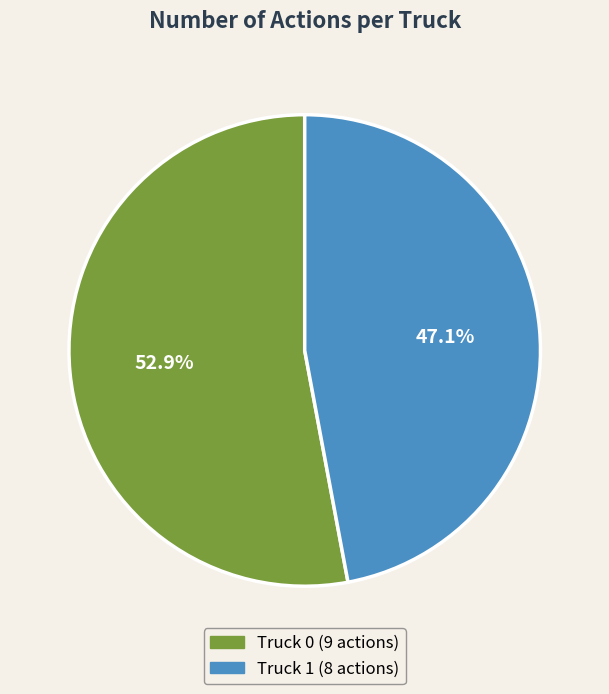

How many segments does this pie chart have?

2